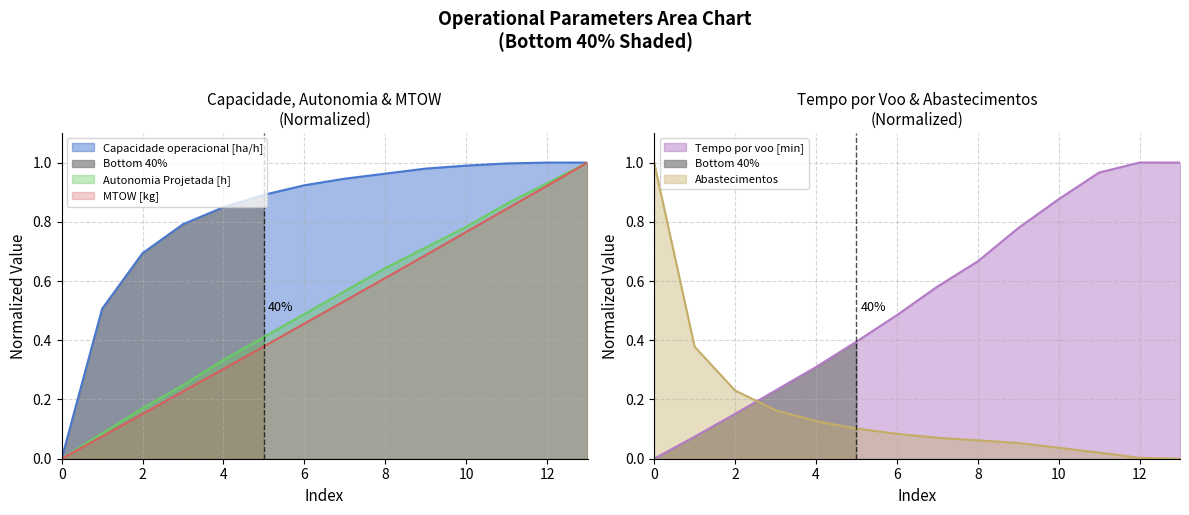

At how many categories does at least one series exceed 0?

14